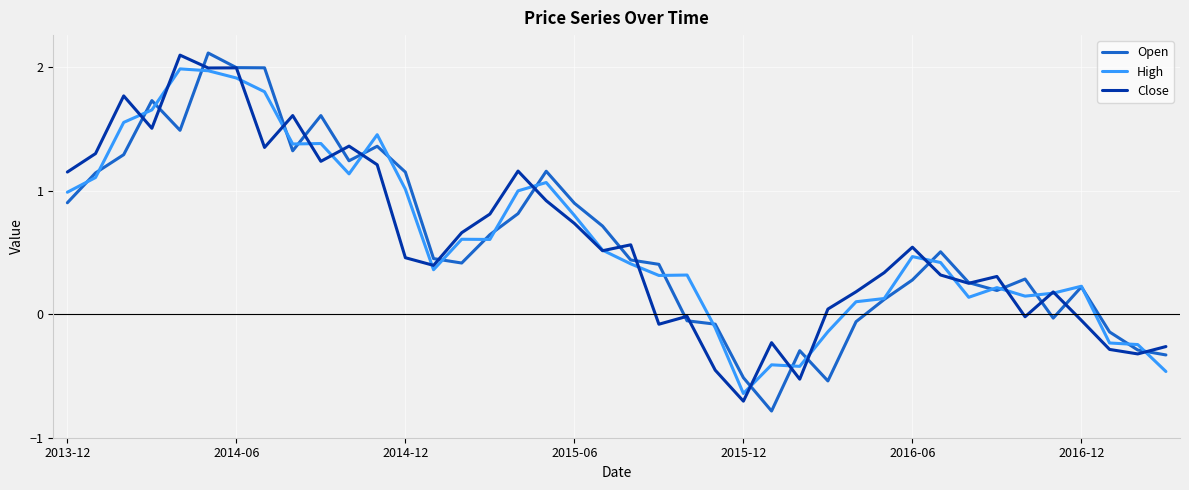

What is the lowest value of the Close series?

-0.7